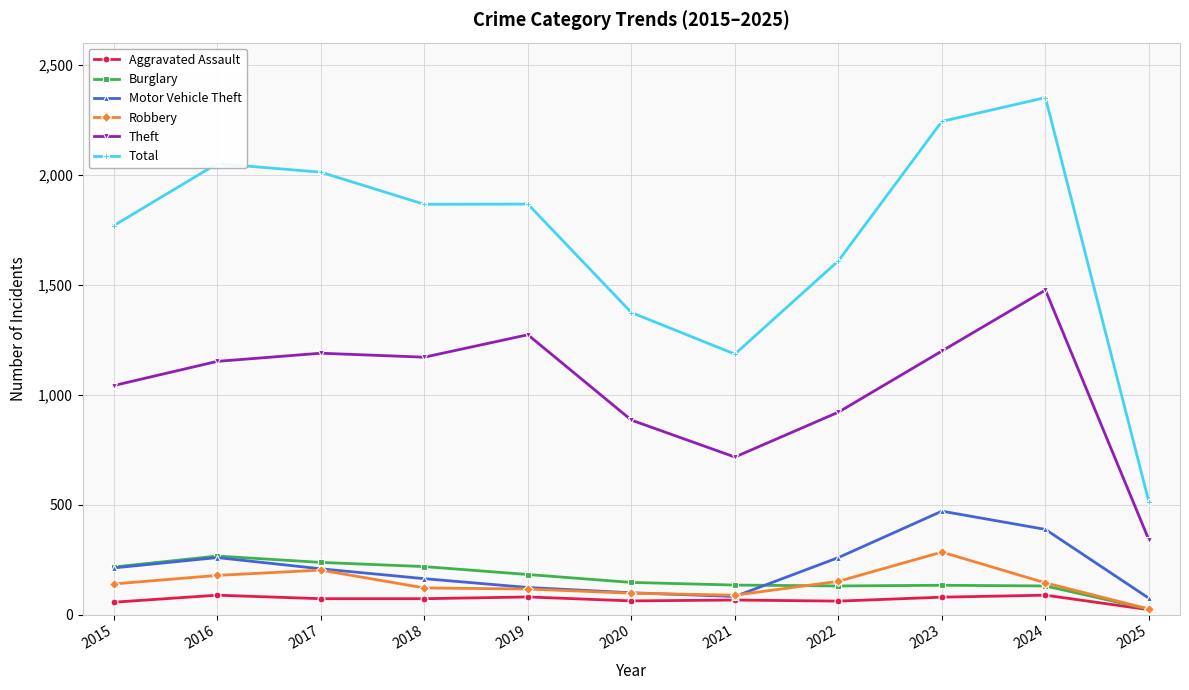

What value does the Motor Vehicle Theft series have at 2017, to the nearest 5?

210